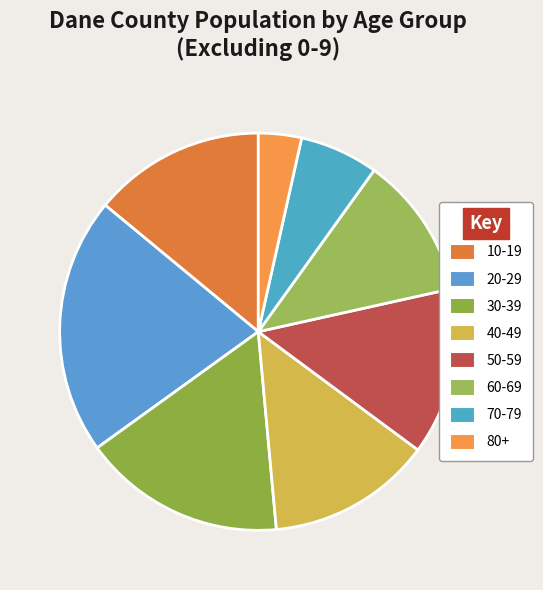

Rank the categories by value from lowest to highest.

80+, 70-79, 60-69, 40-49, 50-59, 10-19, 30-39, 20-29